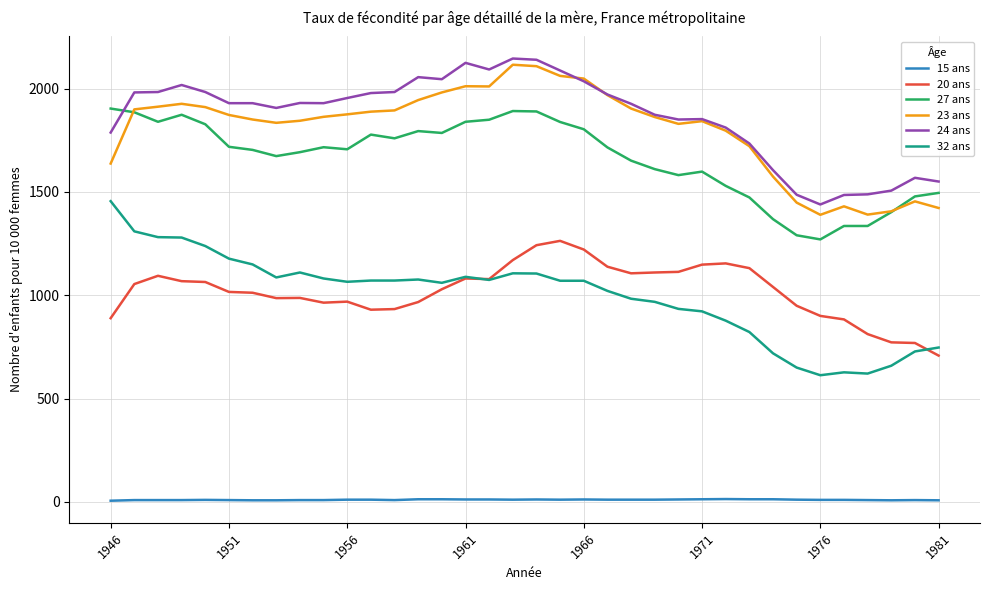

True or false: 23 ans and 32 ans cross at least once.

False